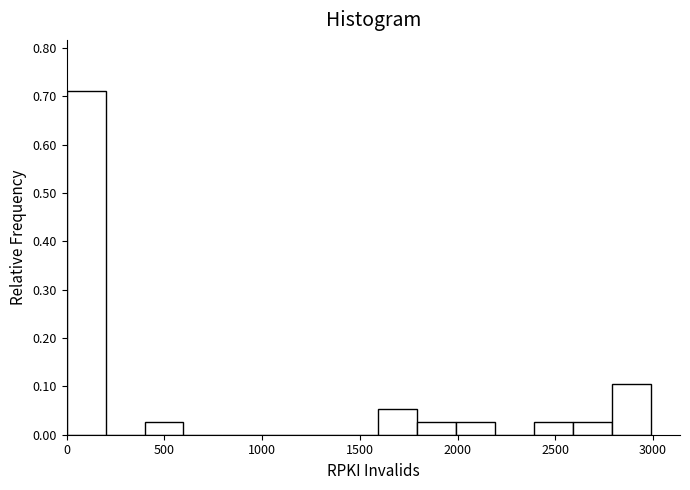

Read against the x-axis, roughly where is the centre of the tallest bar?

100